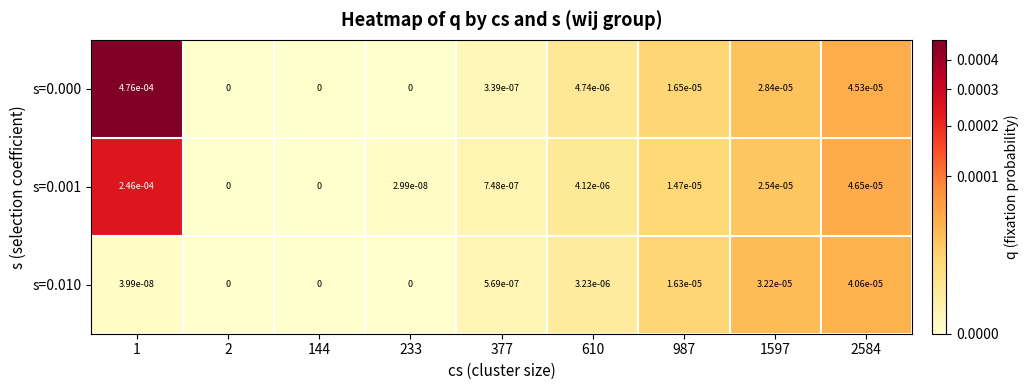

The value of s=0.000 at 2 is 0.0. True or false?

True